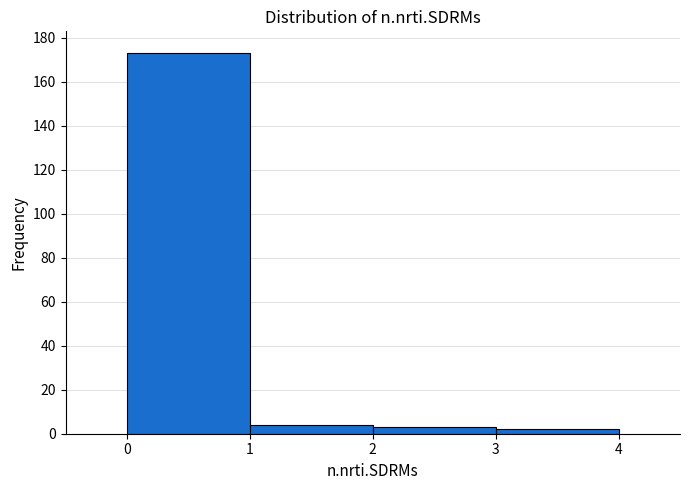

Which range on the x-axis has the tallest bar?

0 to 1